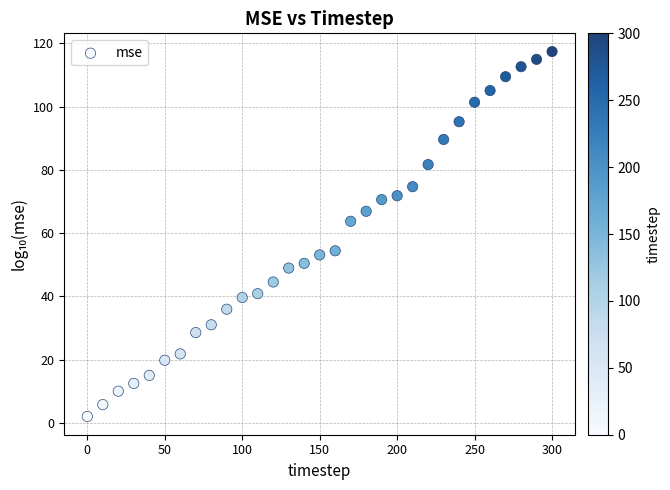

What is the range of X values (max minus min)?

300.0